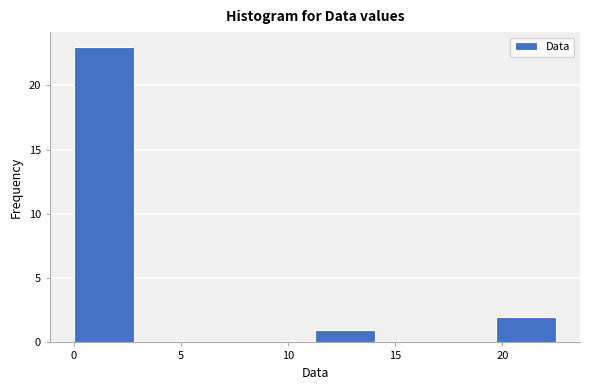

Reading left to right, list every bar in this chart as the range it spans on the x-axis followed by its height. Neither the bar edges nor the heights are printed on the chart, so give them approximately, as read against the axes.

0.0 to 3.0: 23
3.0 to 5.5: 0
5.5 to 8.5: 0
8.5 to 11.5: 0
11.5 to 14.0: 1
14.0 to 17.0: 0
17.0 to 19.5: 0
19.5 to 22.5: 2